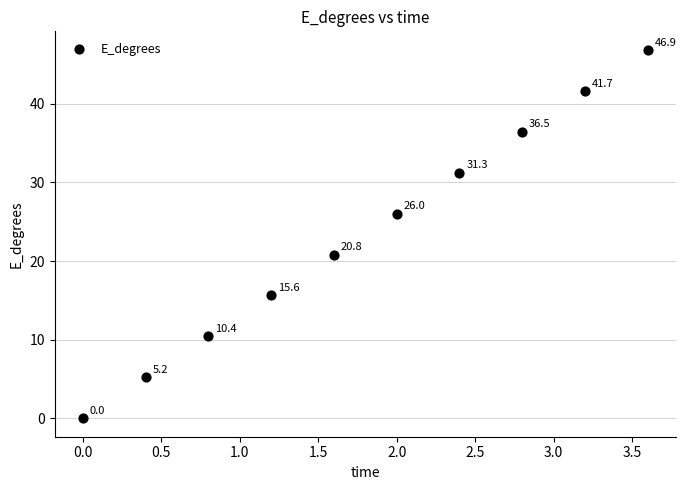

What is the range of X values (max minus min)?

3.6